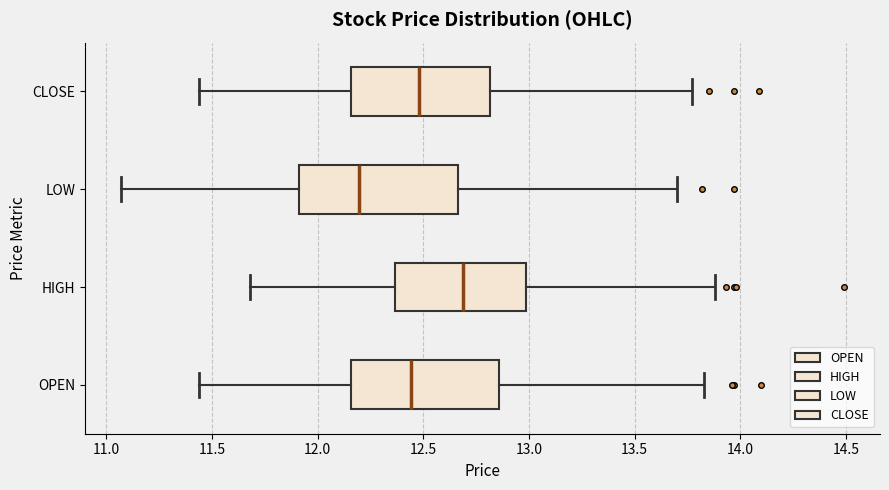

Reading bottom to top, read every box against the x-axis: the position of its median line, the range the box covers, and the ends of its whiskers. The values are not printed on the chart, so give them approximately, as read against the axis.

OPEN: median 12.45, box 12.15 to 12.85, whiskers 11.45 to 13.85
HIGH: median 12.70, box 12.35 to 13.00, whiskers 11.70 to 13.90
LOW: median 12.20, box 11.90 to 12.65, whiskers 11.05 to 13.70
CLOSE: median 12.50, box 12.15 to 12.80, whiskers 11.45 to 13.75